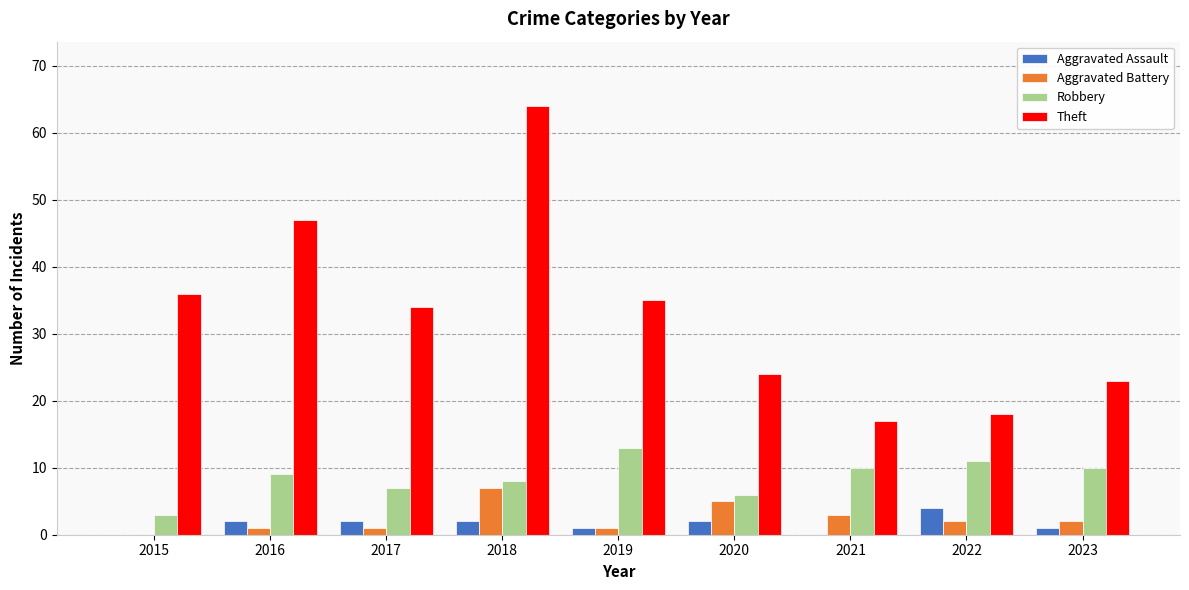

What is the sum of all Aggravated Battery values?

22